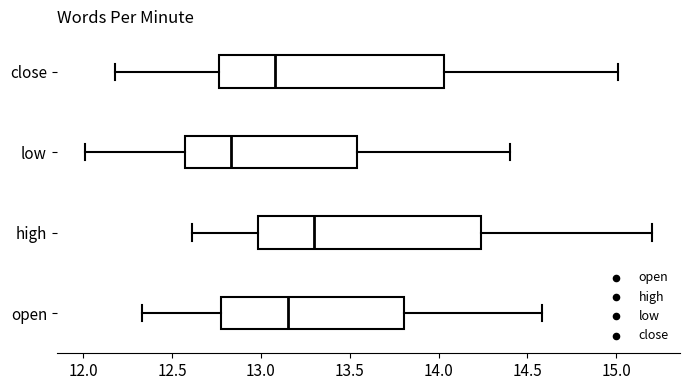

Reading bottom to top, transcribe this box plot: for each box, give where its median line is, the range the box spans, and where its two whiskers end, as read against the x-axis. The values are not printed on the chart, so give them approximately, as read against the axis.

open: median 13.15, box 12.80 to 13.80, whiskers 12.35 to 14.60
high: median 13.30, box 13.00 to 14.25, whiskers 12.60 to 15.20
low: median 12.85, box 12.60 to 13.55, whiskers 12.00 to 14.40
close: median 13.10, box 12.75 to 14.05, whiskers 12.20 to 15.00